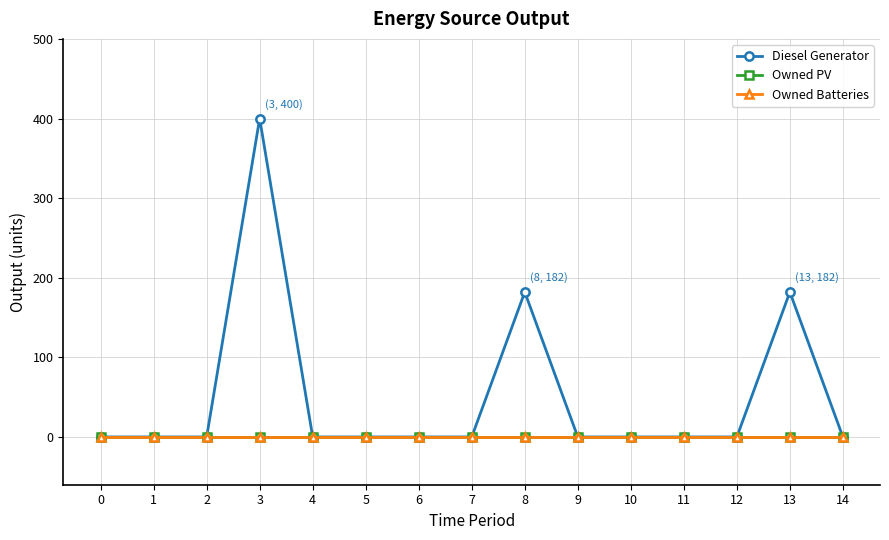

Is this an area chart (filled region under the line)?

No